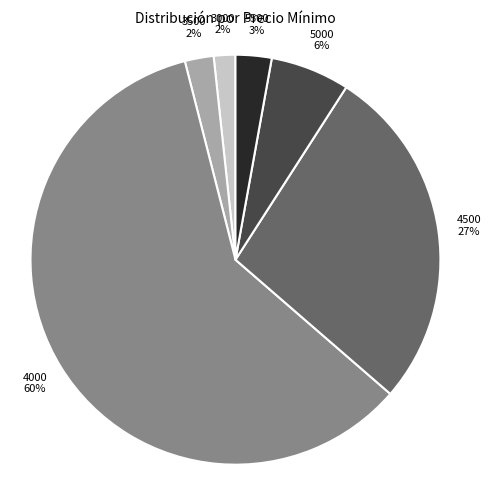

Do 4000 and 5000 together represent more than half of the pie?

Yes